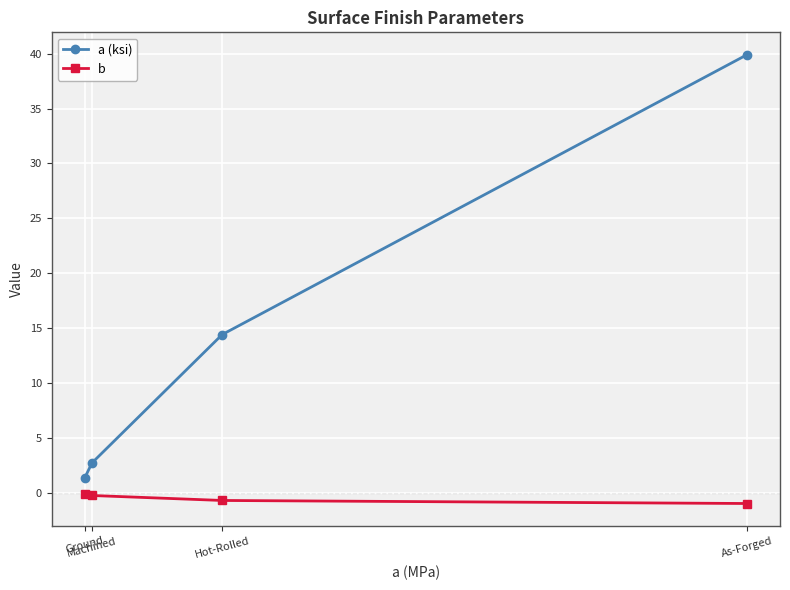

What is the label of the 3rd point from the right?

Machined